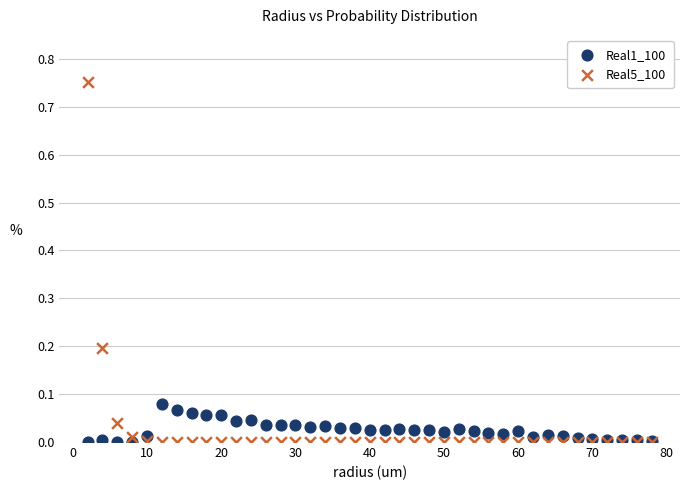

Which series has the largest Y range (max minus min)?

Real5_100